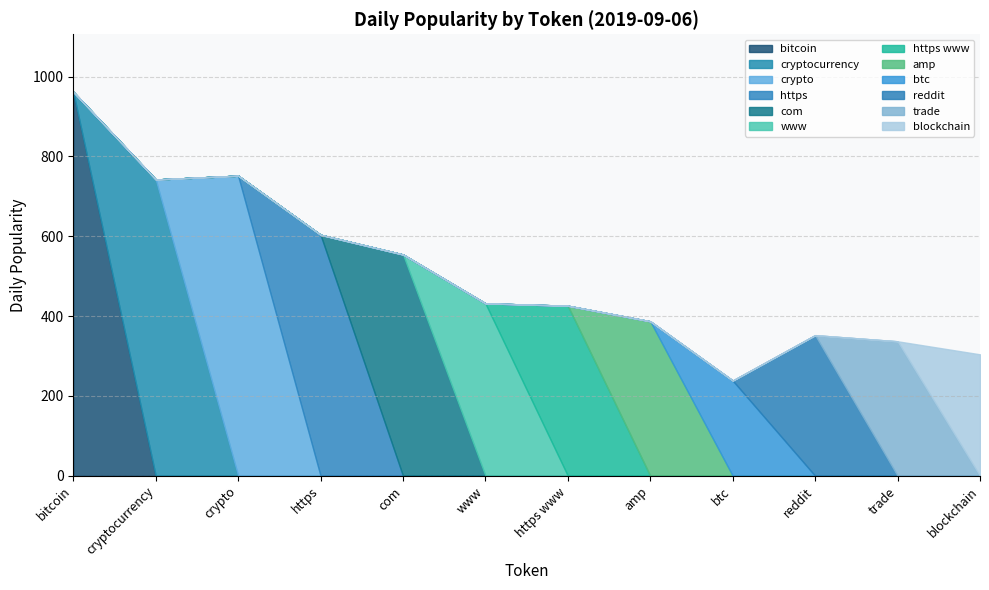

What is the maximum value for bitcoin?

961.6